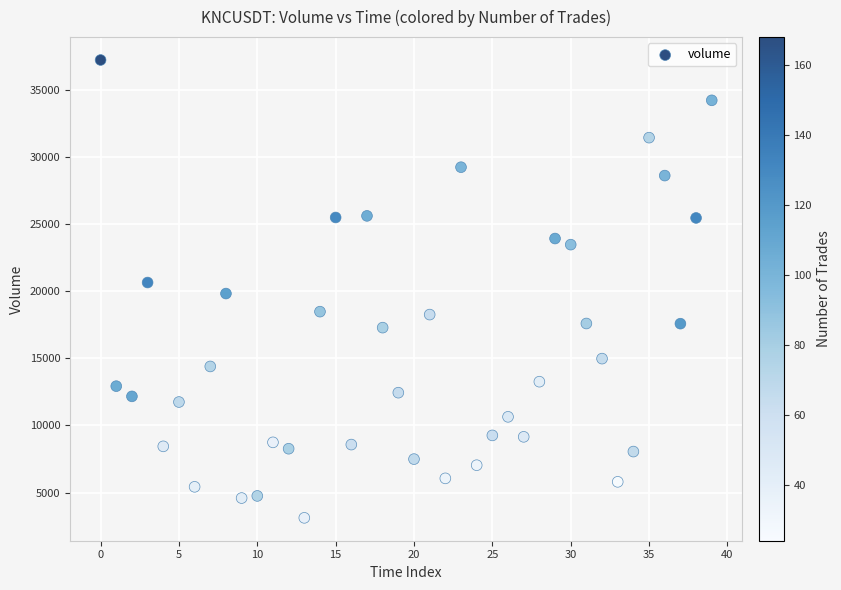

What is the range of Y values (max minus min)?

34114